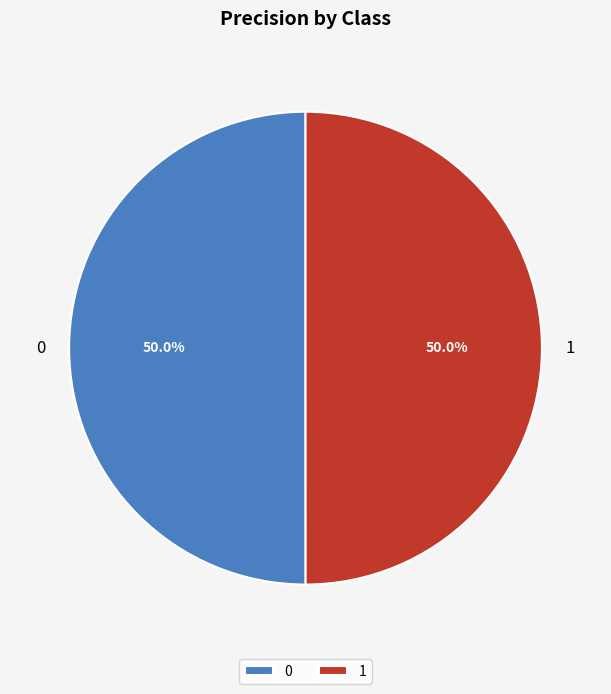

To the nearest percent, what percentage of the pie is 0?

50%